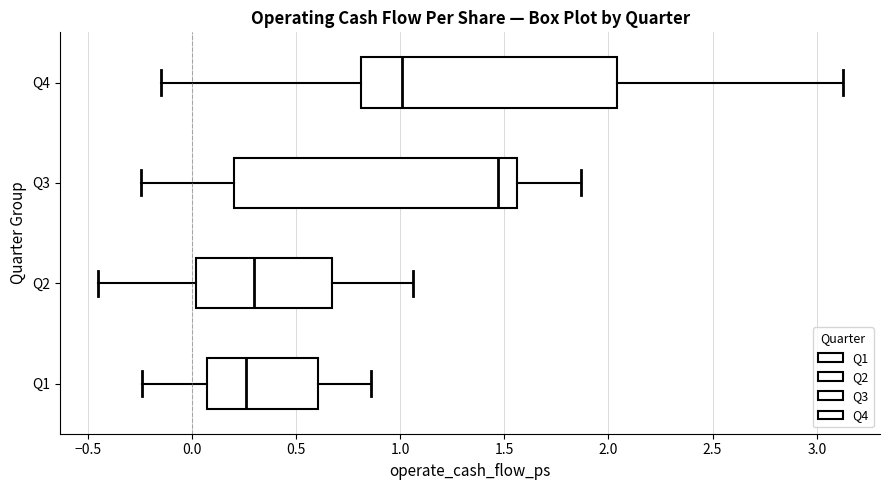

Reading bottom to top, transcribe this box plot: for each box, give where its median line is, the range the box spans, and where its two whiskers end, as read against the x-axis. The values are not printed on the chart, so give them approximately, as read against the axis.

Q1: median 0.25, box 0.05 to 0.60, whiskers -0.25 to 0.85
Q2: median 0.30, box 0.00 to 0.65, whiskers -0.45 to 1.05
Q3: median 1.45, box 0.20 to 1.55, whiskers -0.25 to 1.85
Q4: median 1.00, box 0.80 to 2.05, whiskers -0.15 to 3.10